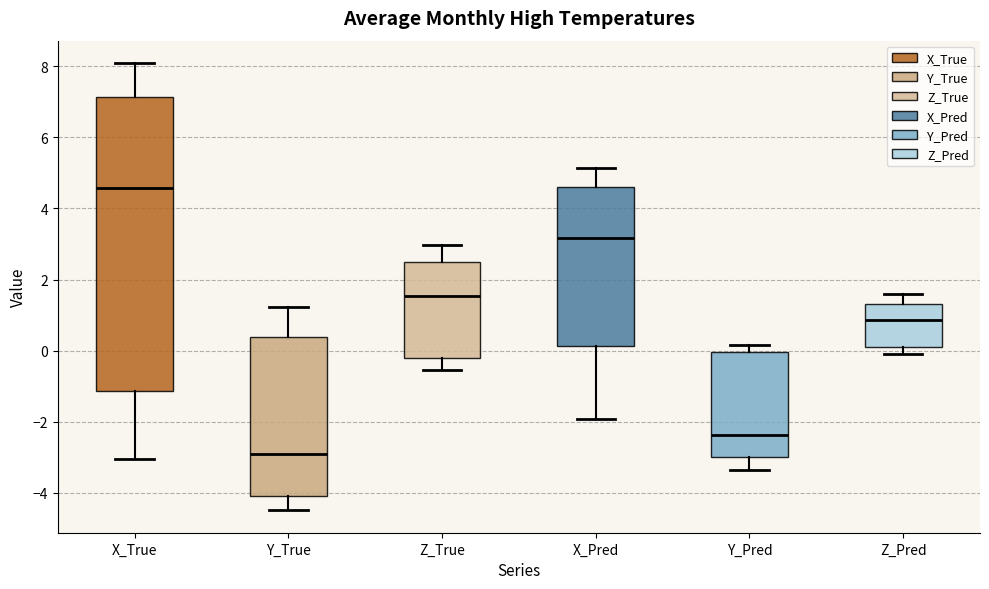

Comparing the boxes themselves (not the whiskers), which one is the tallest?

X_True